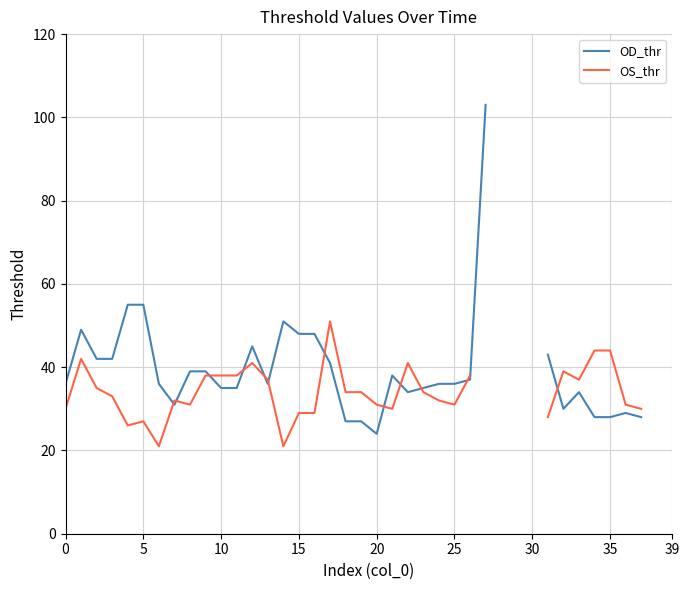

At 35, list the series in order from largest to smallest.

OS_thr, OD_thr